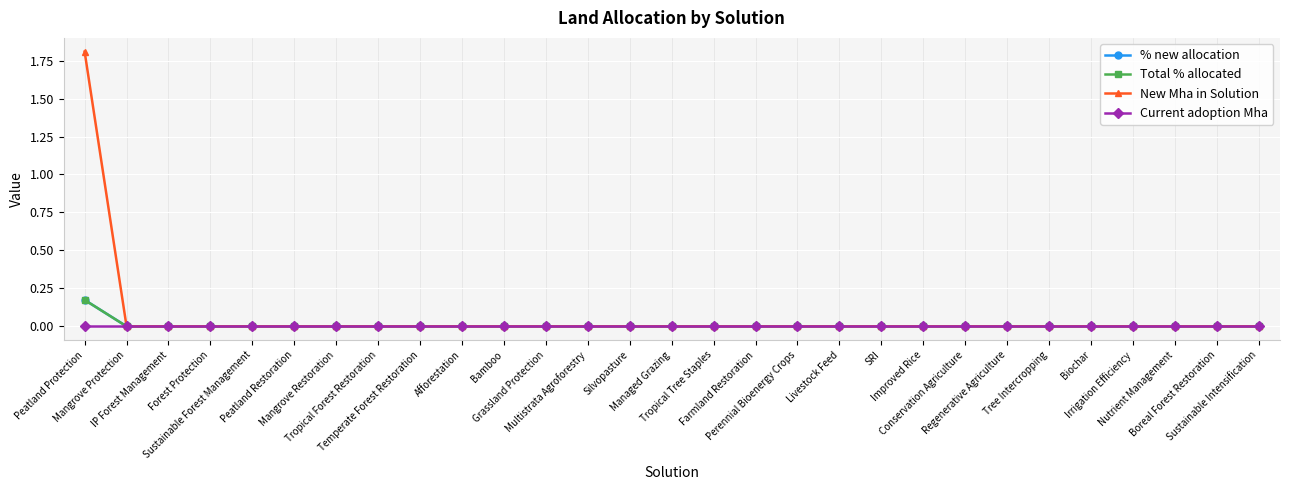

Is this an area chart (filled region under the line)?

No